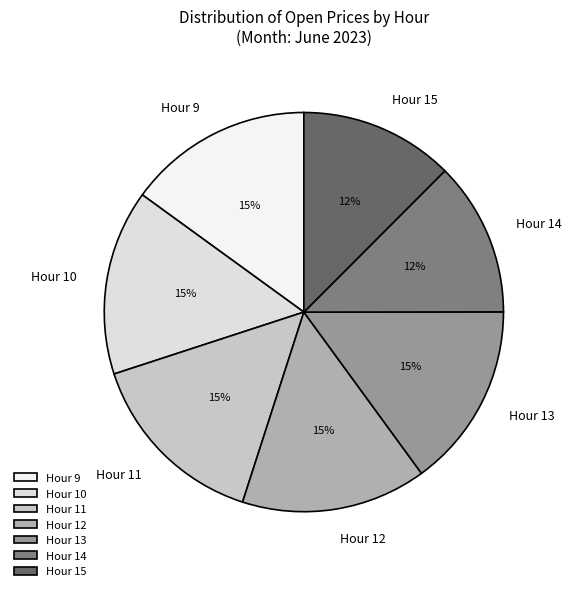

Count the number of slices in the pie.

7